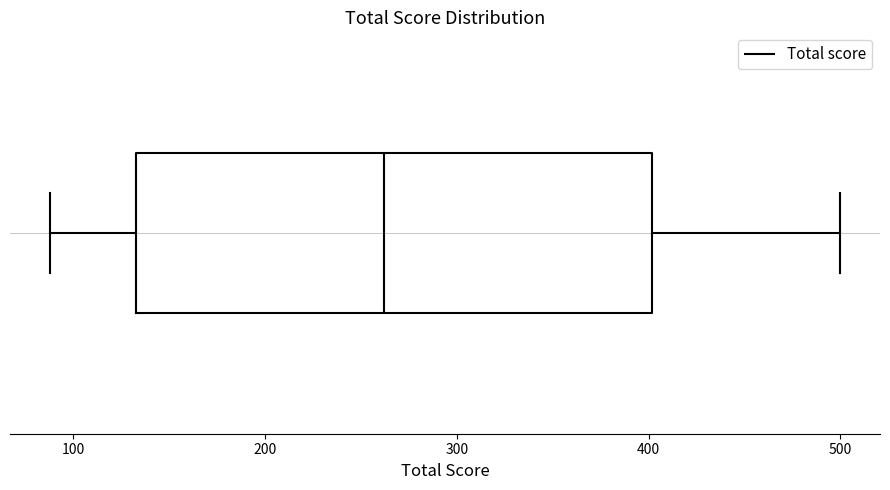

Read this box plot against the x-axis: the position of the median line, the range covered by the box, and the ends of both whiskers. The values are not printed on the chart, so give them approximately, as read against the axis.

median 260, box 130 to 400, whiskers 90 to 500